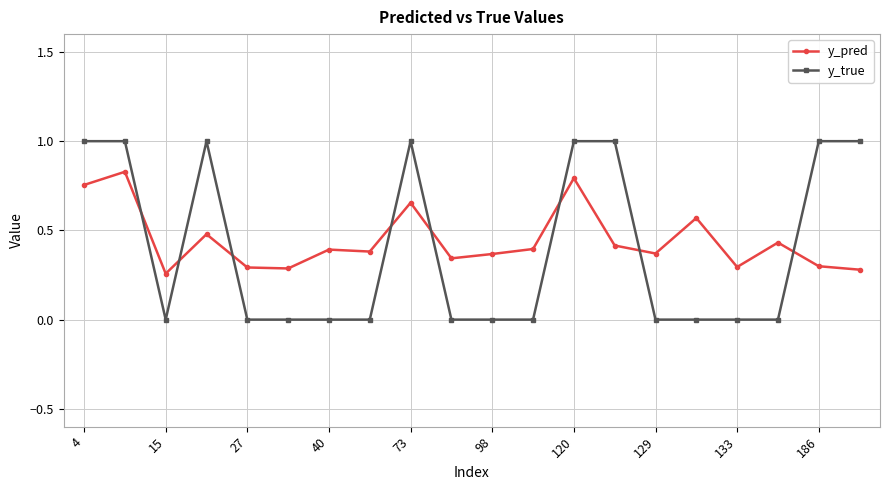

Count the number of categories in the chart.

20